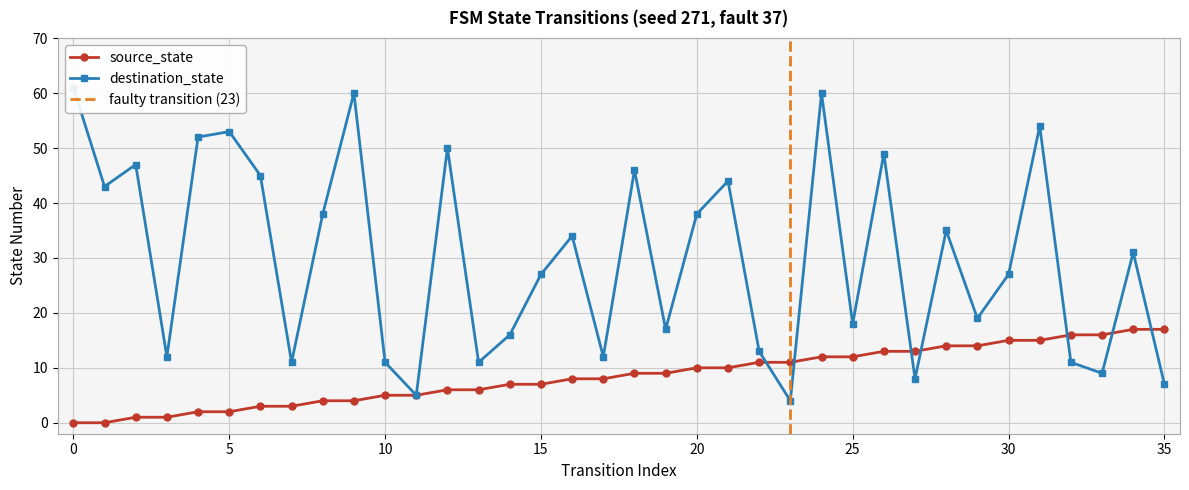

Reading left to right, extract all data points from this chart.

source_state: 0=0	1=0	2=1	3=1	4=2	5=2	6=3	7=3	8=4	9=4	10=5	11=5	12=6	13=6	14=7	15=7	16=8	17=8	18=9	19=9	20=10	21=10	22=11	23=11	24=12	25=12	26=13	27=13	28=14	29=14	30=15	31=15	32=16	33=16	34=17	35=17
destination_state: 0=61	1=43	2=47	3=12	4=52	5=53	6=45	7=11	8=38	9=60	10=11	11=5	12=50	13=11	14=16	15=27	16=34	17=12	18=46	19=17	20=38	21=44	22=13	23=4	24=60	25=18	26=49	27=8	28=35	29=19	30=27	31=54	32=11	33=9	34=31	35=7